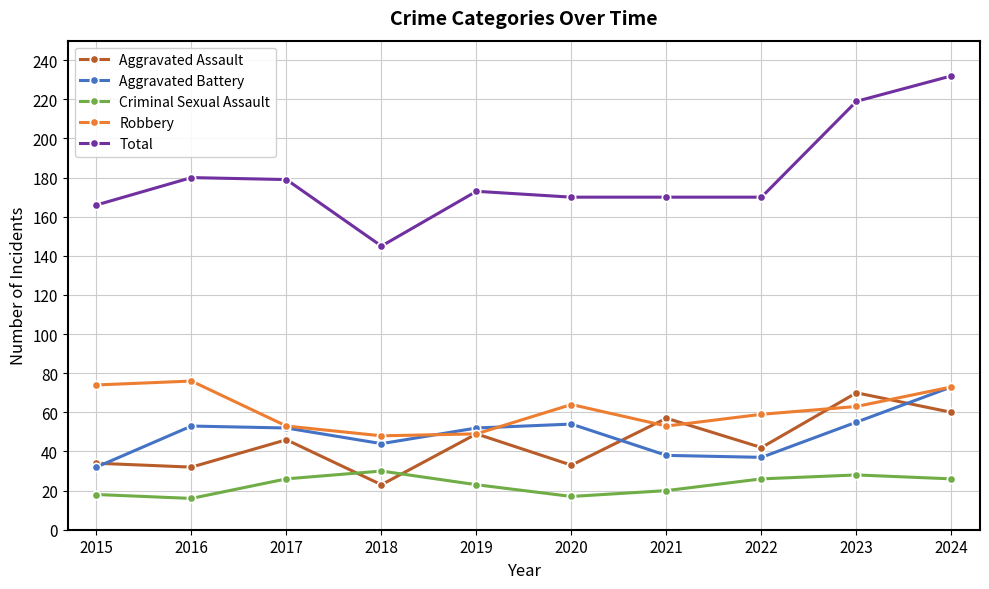

Which category has the highest value across all series?

2024